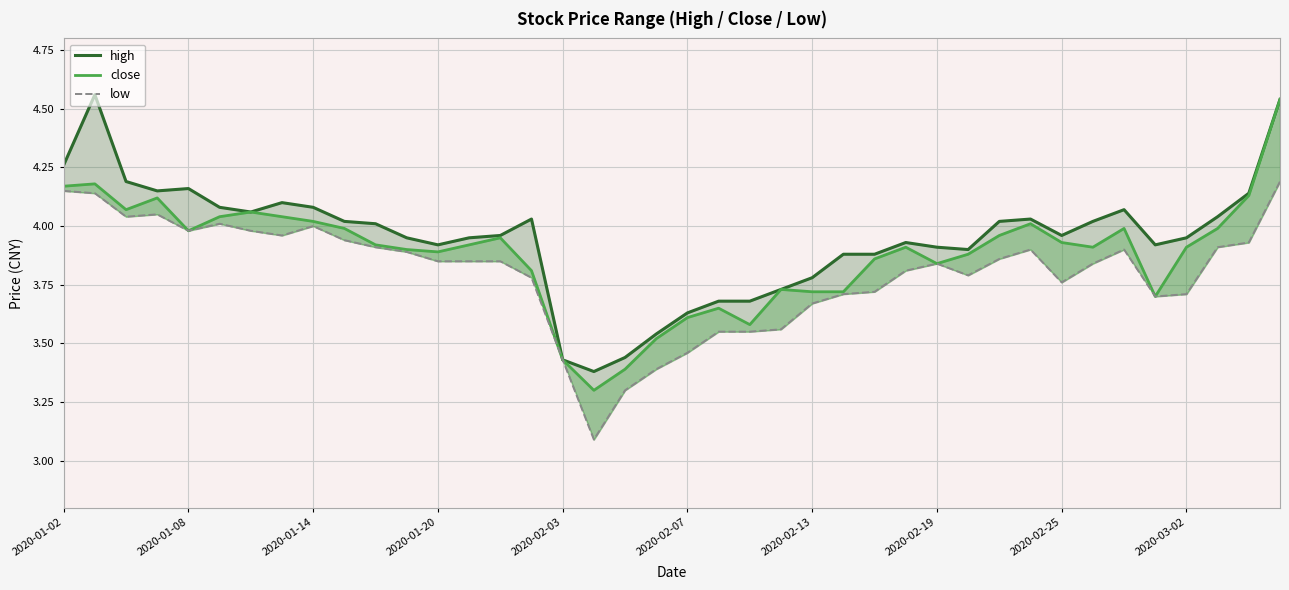

What is the sum of the close values at 2020-03-02 and 22?

7.6